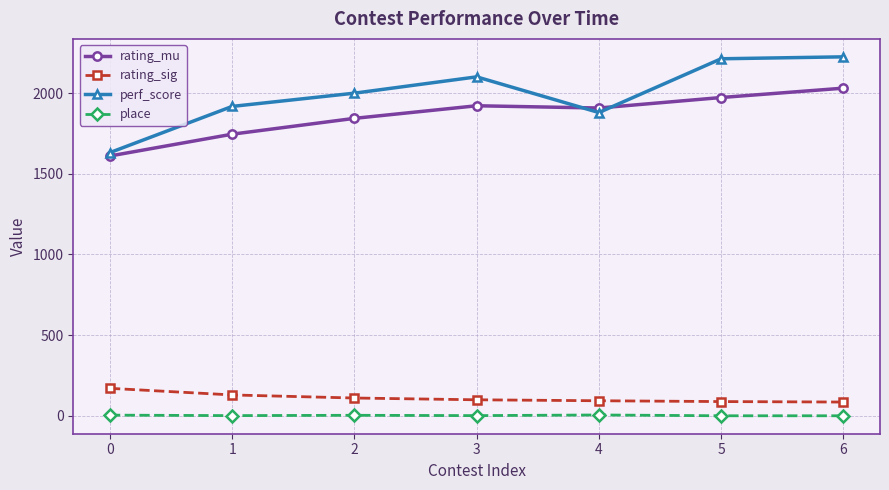

True or false: place and perf_score cross at least once.

False